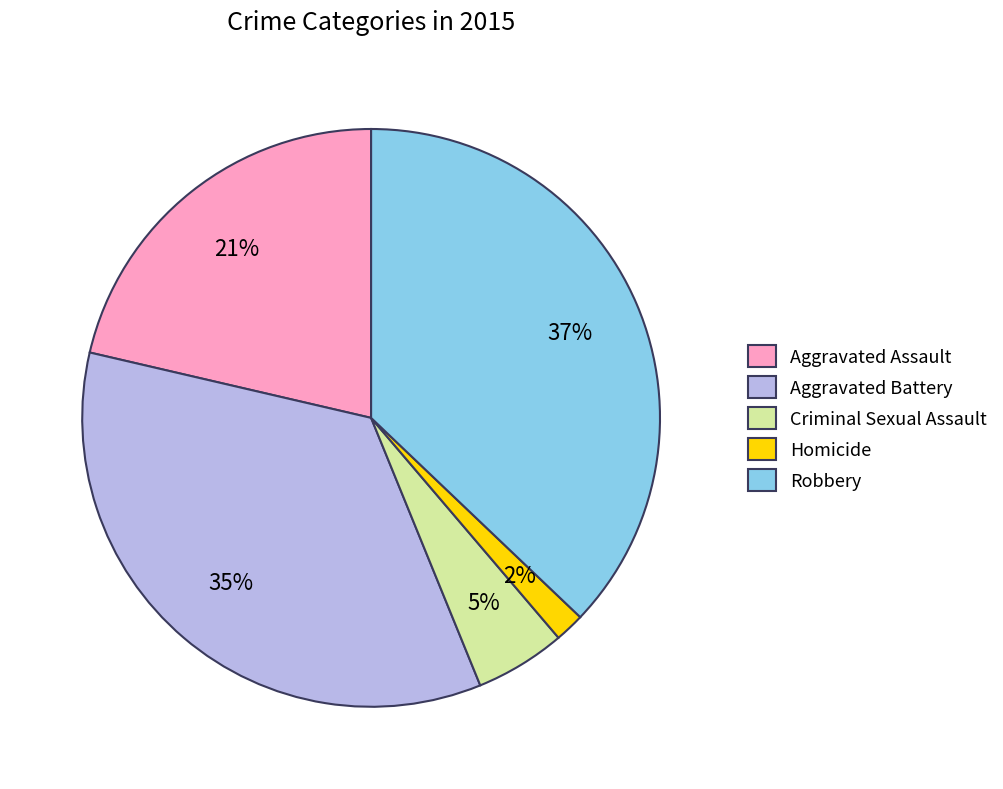

Is the sum of Aggravated Assault and Criminal Sexual Assault greater than half?

No